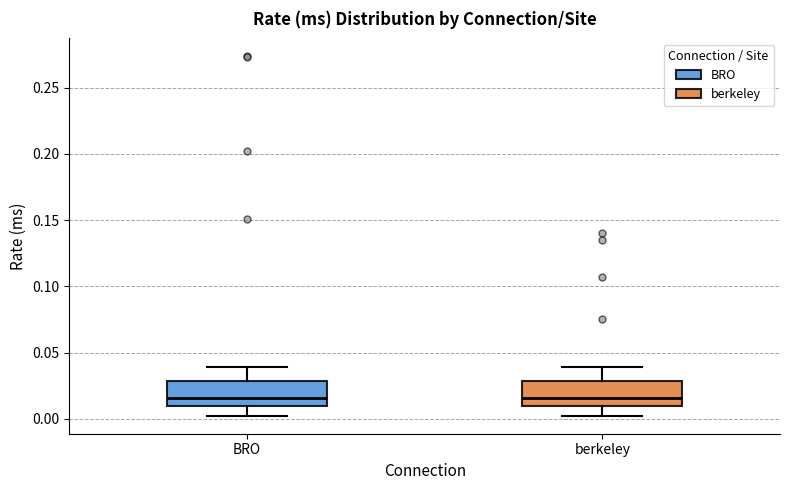

Where is the lower edge of the box for BRO on the y-axis? The values are not printed on the chart, so give them approximately, as read against the axis.

0.010